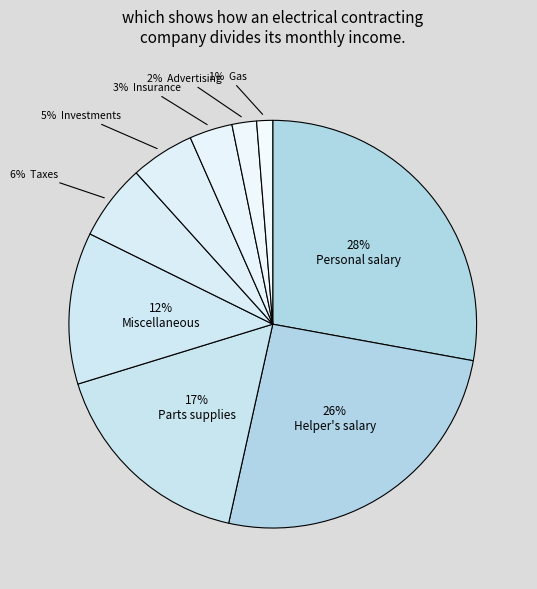

Is there a majority slice in this chart?

No